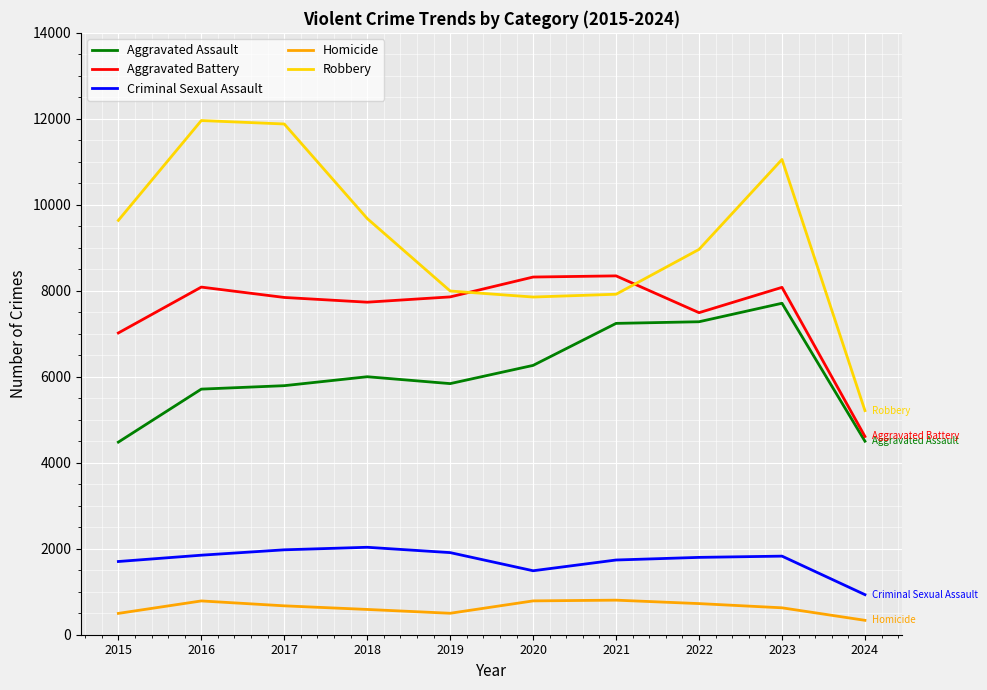

Where does the Criminal Sexual Assault series first go above 1828?

2016